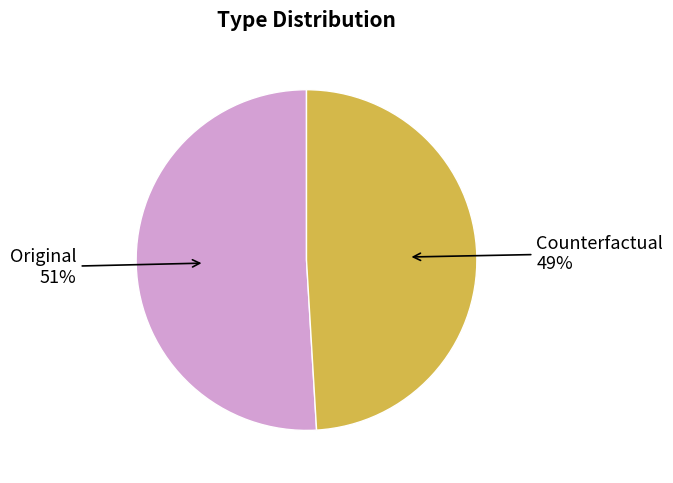

To the nearest percent, what percentage of the pie is Original?

51%